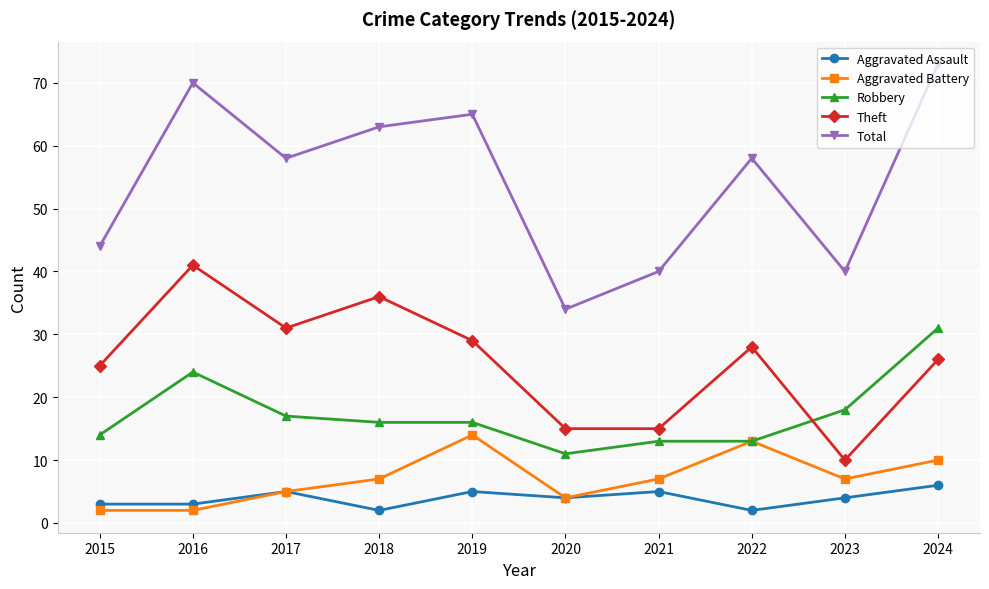

True or false: Aggravated Assault and Robbery intersect in this chart.

False